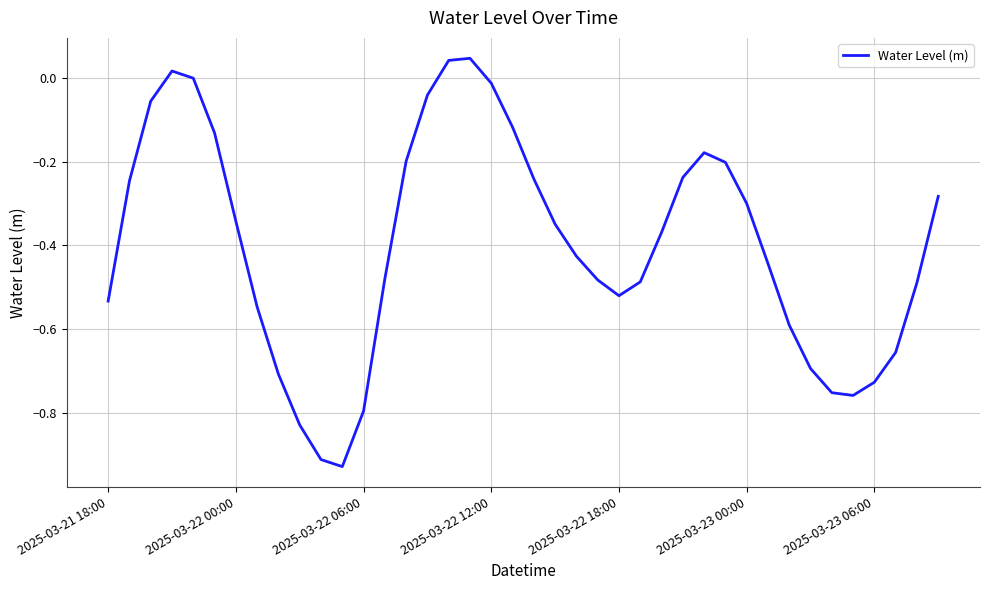

What is the difference between the maximum and minimum values?

1.0